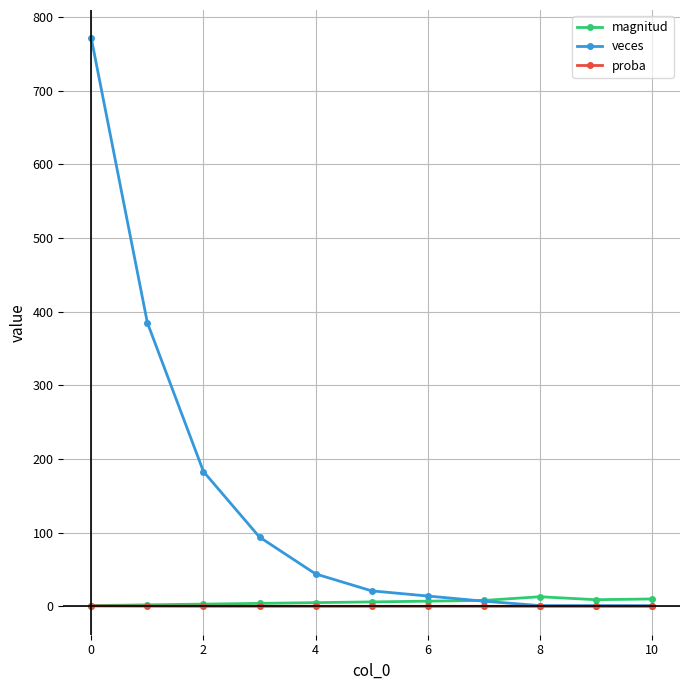

What is the highest value of the veces series?

771.0